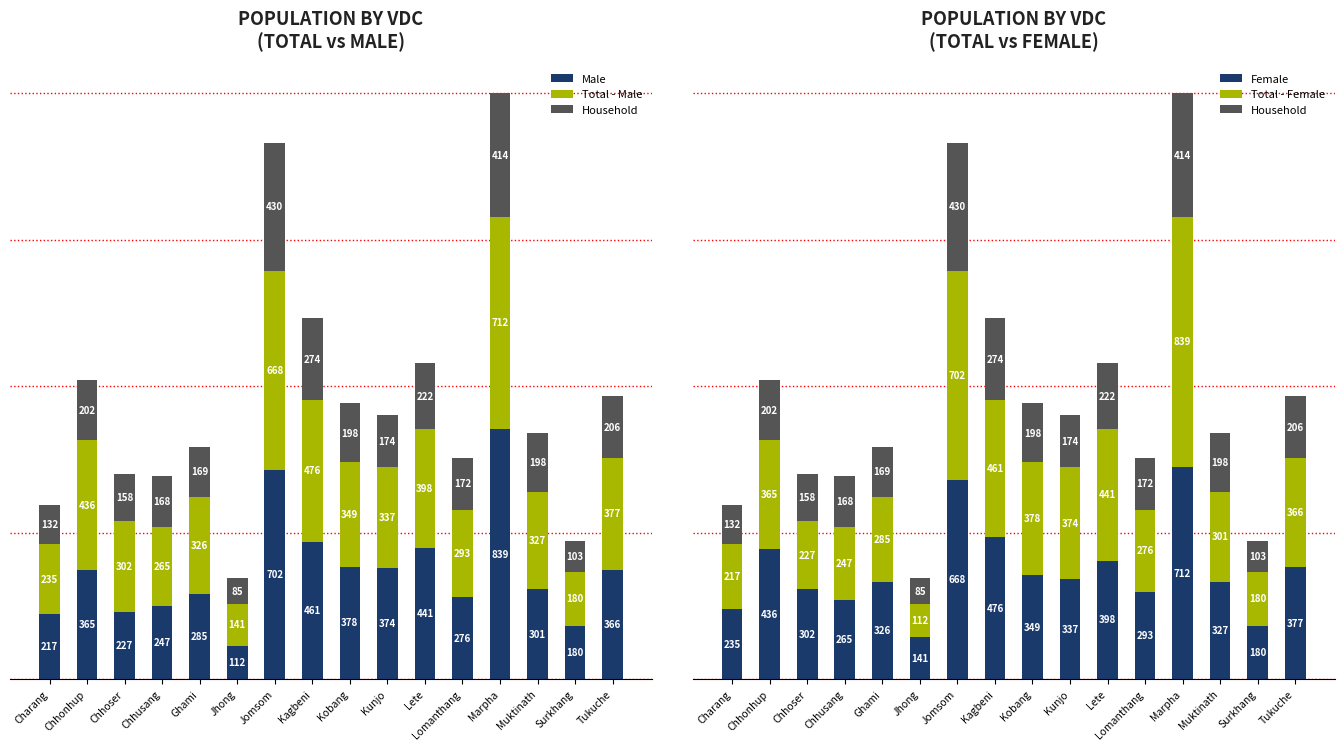

How many groups of bars are there?

16